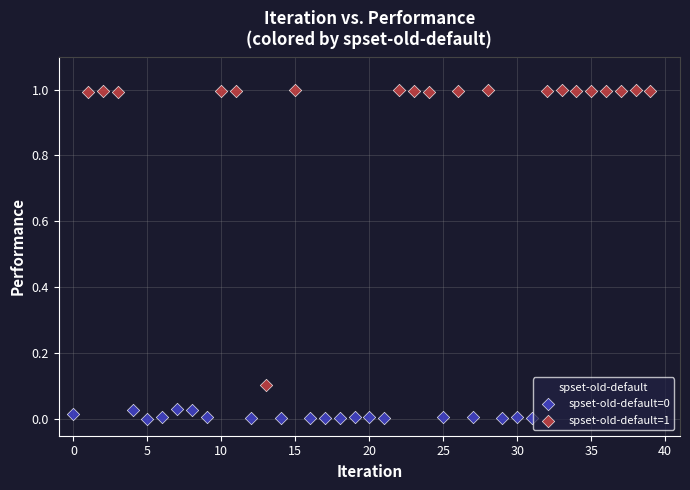

Which series has the largest Y range (max minus min)?

spset-old-default=1